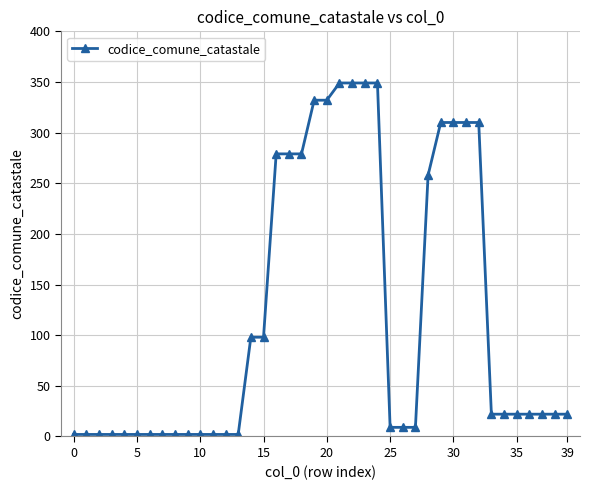

What is the maximum value shown in the chart?

349